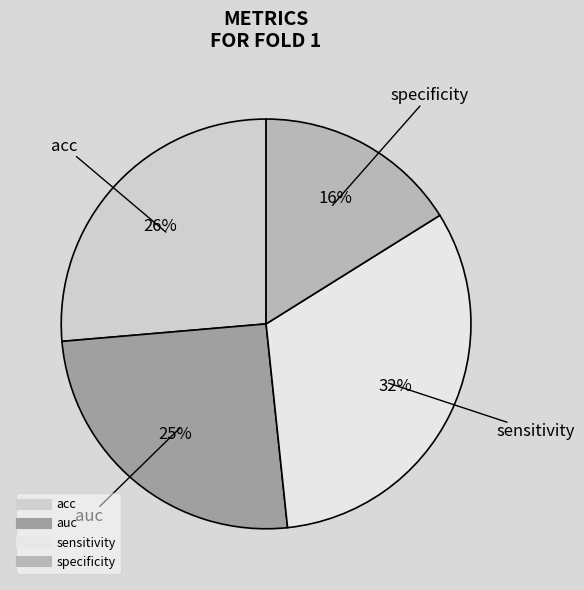

Count the number of slices in the pie.

4